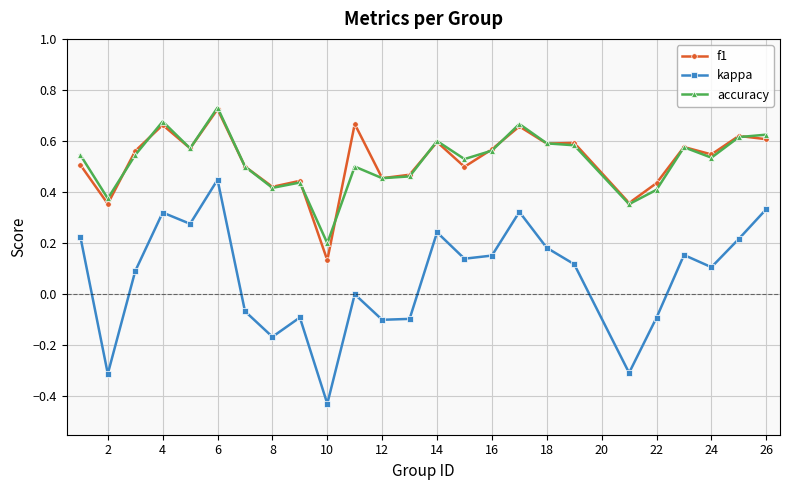

True or false: f1 has more than 0 interior local peaks.

True